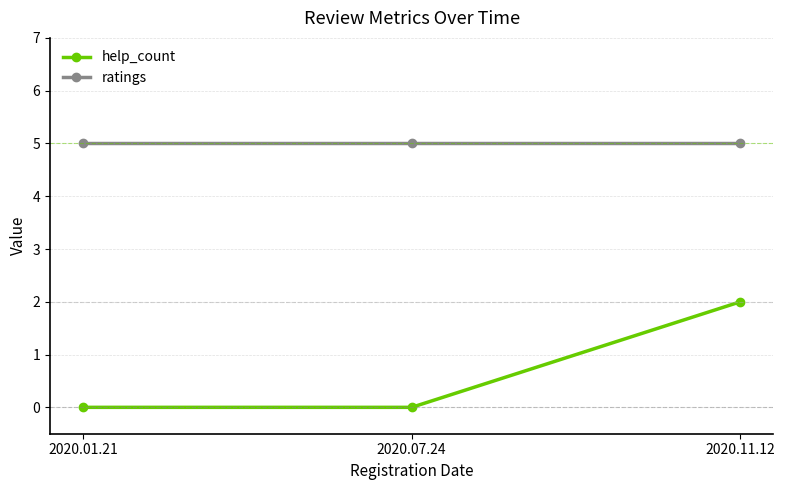

What is the label of the 2nd point from the right?

2020.07.24